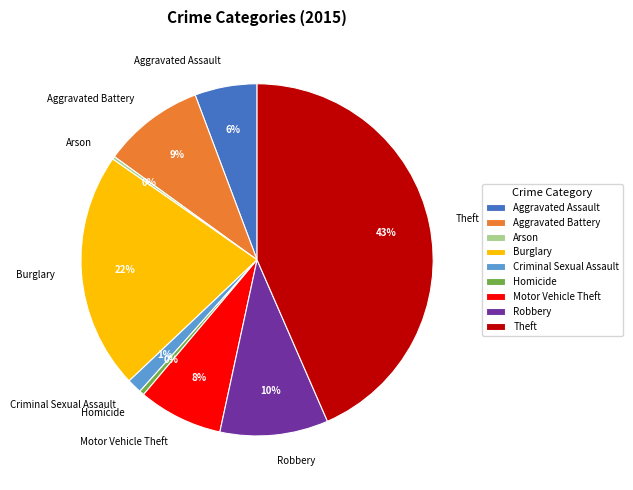

To the nearest percent, what portion does Robbery represent?

10%